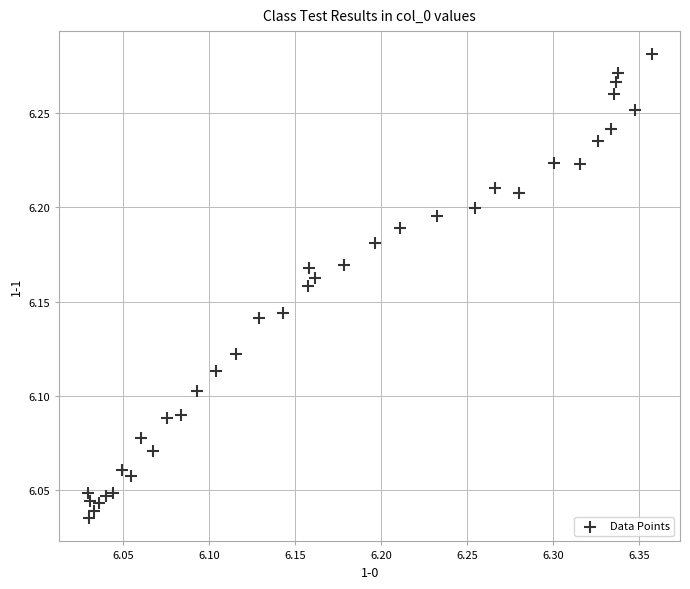

What is the range of X values (max minus min)?

0.3